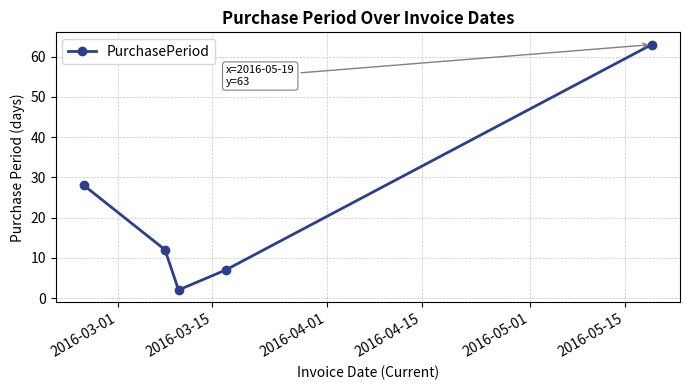

True or false: the data has more than 1 interior local peaks.

False